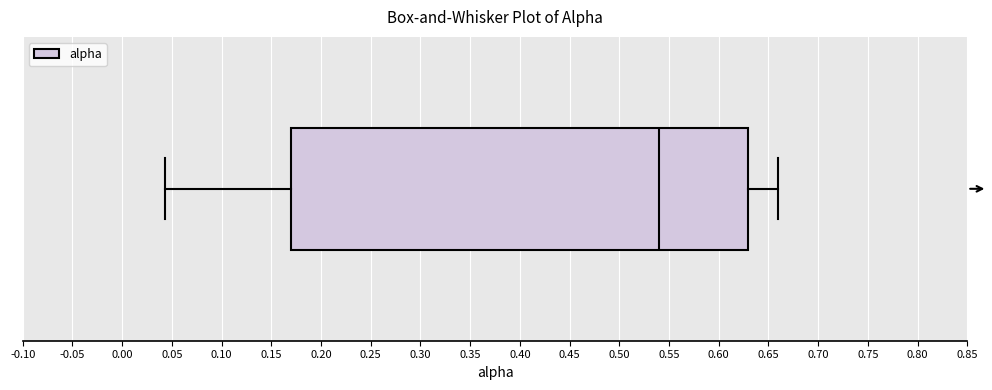

Where does the right whisker of the box end on the x-axis? The values are not printed on the chart, so give them approximately, as read against the axis.

0.660